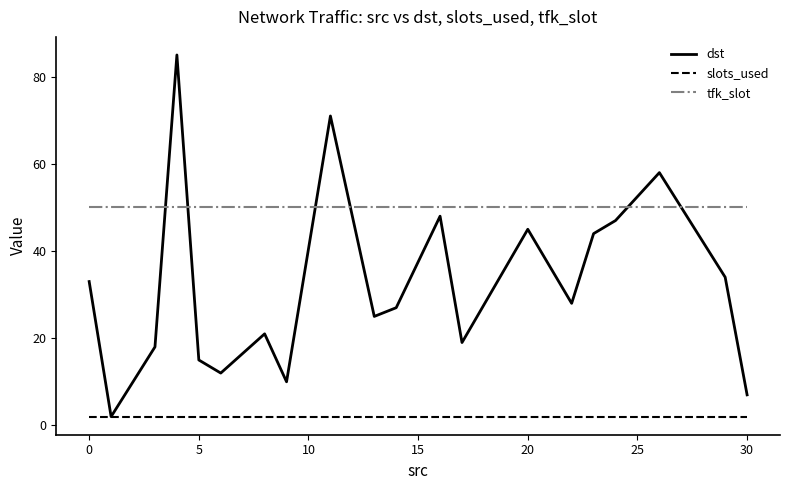

At how many categories does at least one series exceed 43?

20